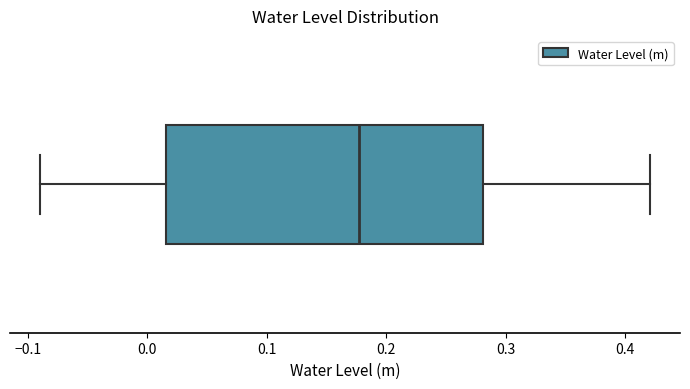

Where is the right edge of the box on the x-axis? The values are not printed on the chart, so give them approximately, as read against the axis.

0.28